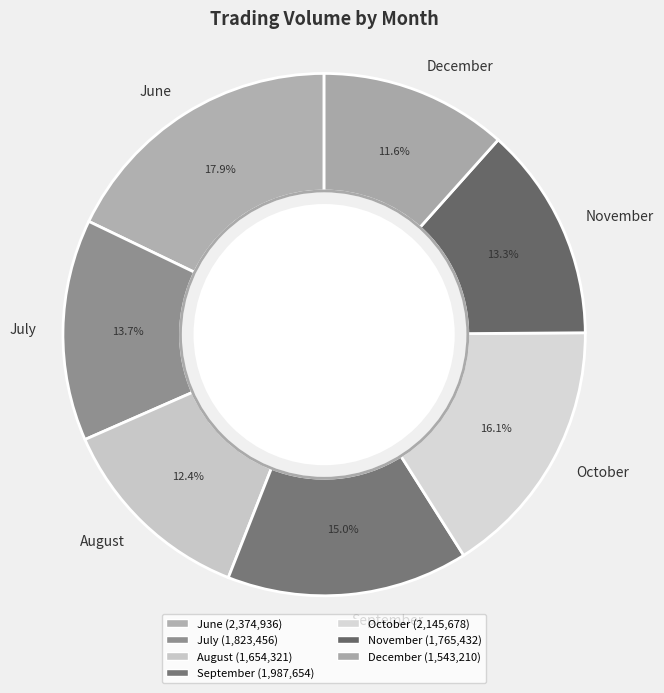

What is the smallest slice in the pie chart?

December